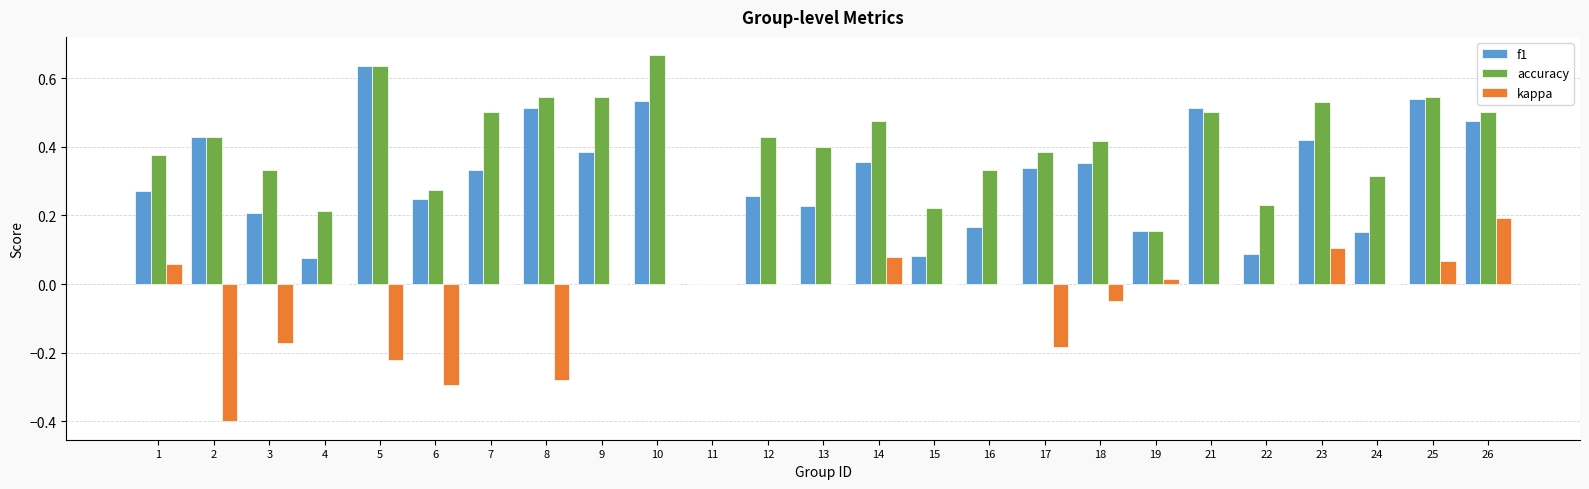

What is the sum of the kappa values at 5 and 2?

-0.6